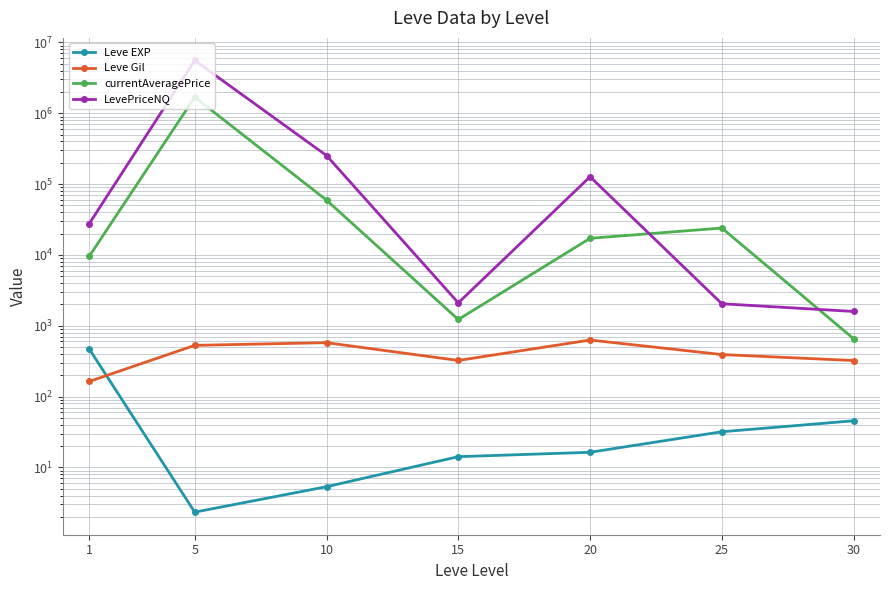

List the series in order of their peak value, lowest first.

Leve EXP, Leve Gil, currentAveragePrice, LevePriceNQ